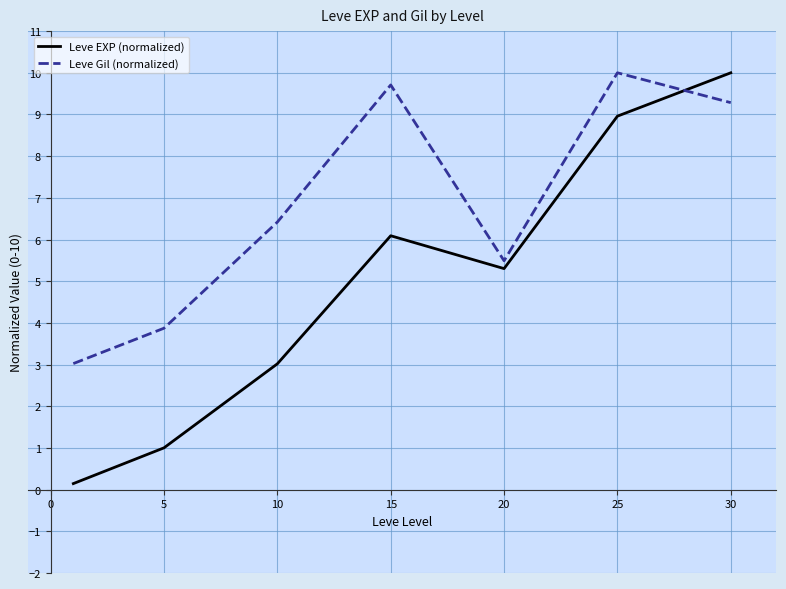

What is the difference between the maximum and minimum values in the Leve Gil (normalized) series?

7.0